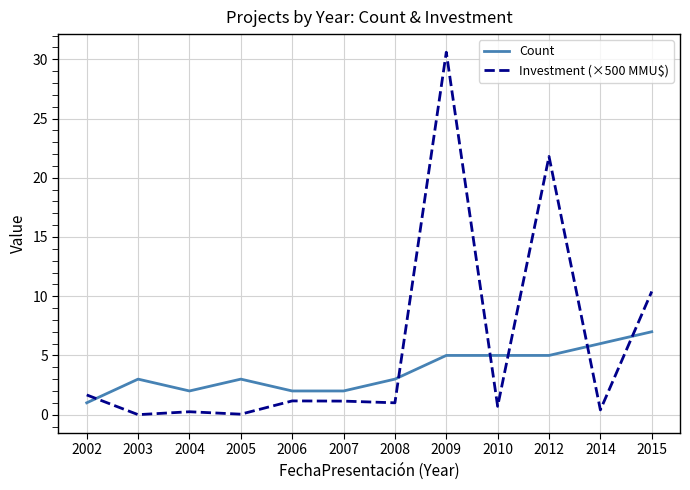

What is the difference between the highest and lowest values at 2010?

4.3